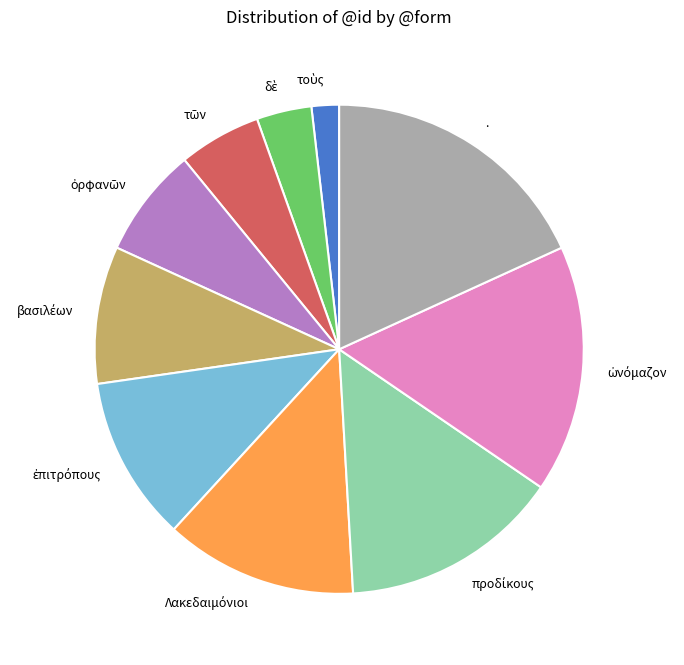

Is there any slice that represents more than half of the pie?

No